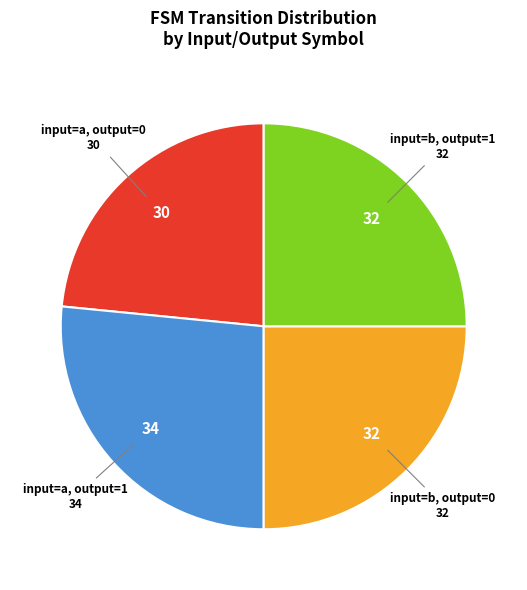

Is there a majority slice in this chart?

No